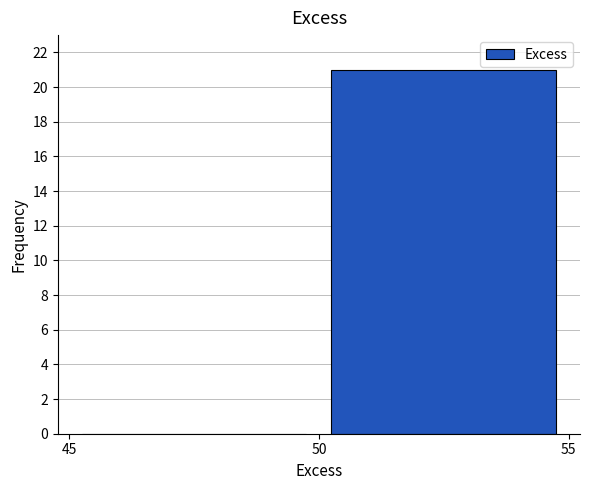

Reading left to right, transcribe this chart: for each bar, give the range it covers on the x-axis and its height. The values are not printed on the chart, so give them approximately, as read against the axis.

45 to 50: 0
50 to 55: 21